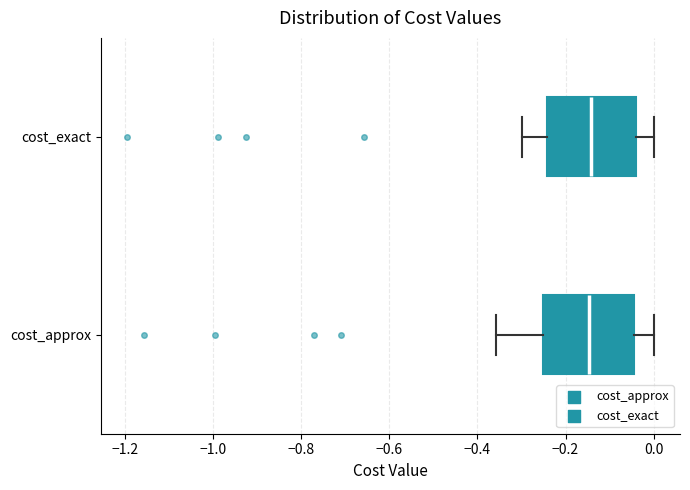

Reading bottom to top, read every box against the x-axis: the position of its median line, the range the box covers, and the ends of its whiskers. The values are not printed on the chart, so give them approximately, as read against the axis.

cost_approx: median -0.14, box -0.26 to -0.04, whiskers -0.36 to 0.00
cost_exact: median -0.14, box -0.24 to -0.04, whiskers -0.30 to 0.00